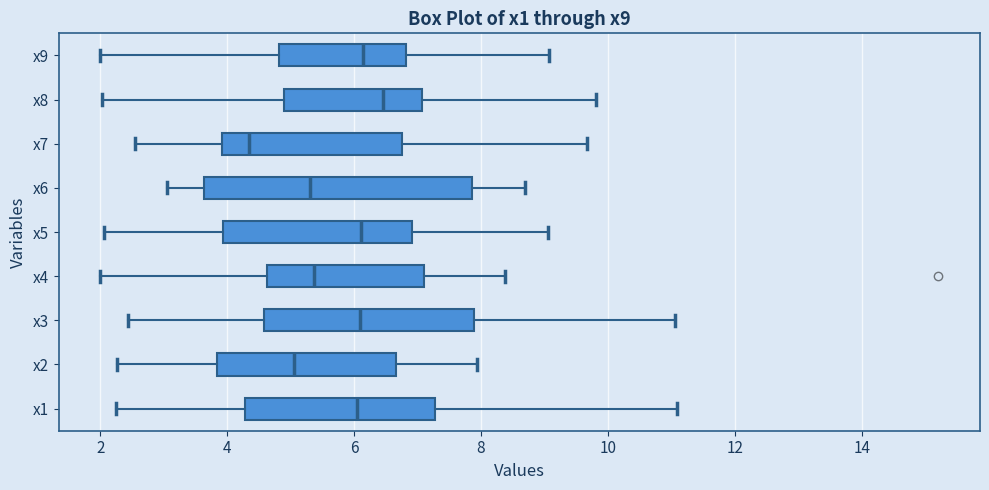

Where does the right whisker of the box for x4 end on the x-axis? The values are not printed on the chart, so give them approximately, as read against the axis.

8.4